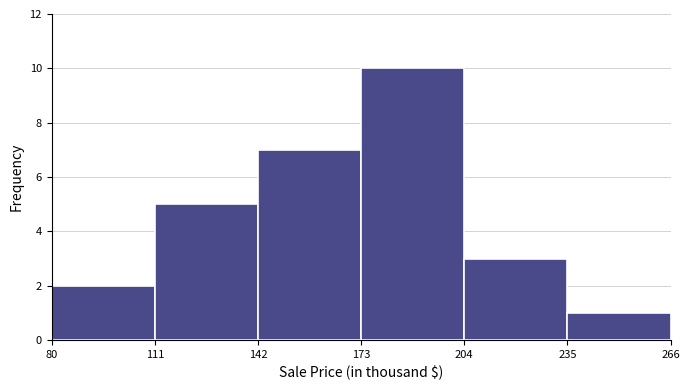

Reading left to right, list every bar in this chart as the range it spans on the x-axis followed by its height. The values are not printed on the chart, so give them approximately, as read against the axis.

80 to 111: 2
111 to 142: 5
142 to 173: 7
173 to 204: 10
204 to 235: 3
235 to 266: 1